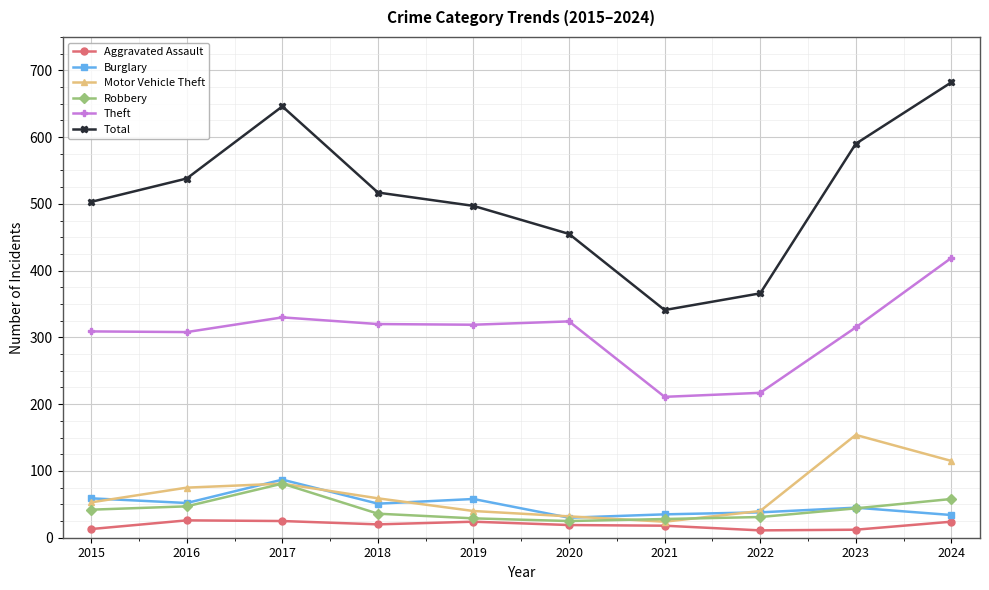

Is the value of Total at 2021 greater than the value of Motor Vehicle Theft at 2022?

Yes